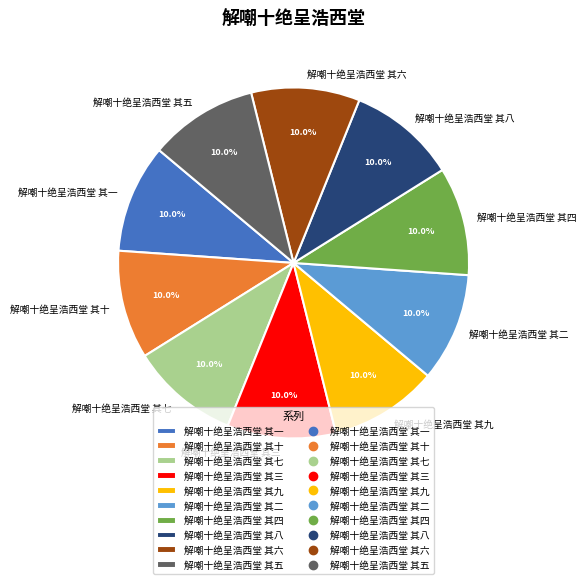

Approximately how many times larger is the value at 解嘲十绝呈浩西堂 其三 compared to 解嘲十绝呈浩西堂 其五?

1.0